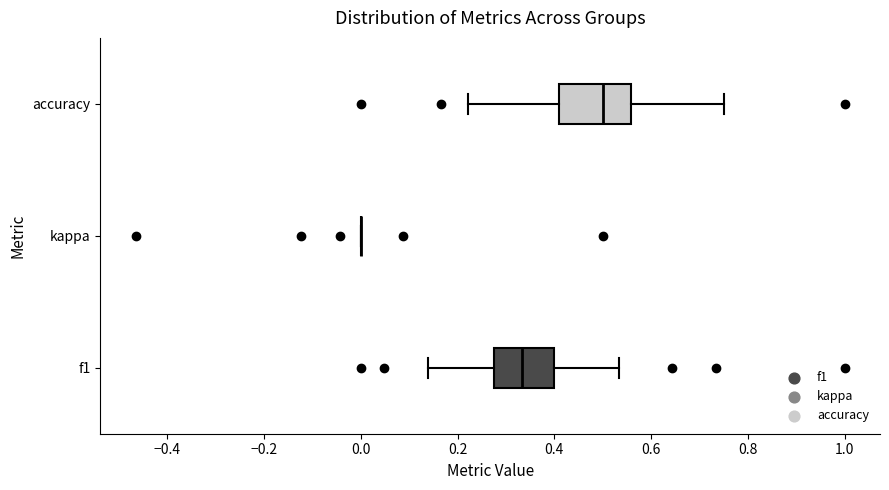

Where does the right whisker of the box for f1 end on the x-axis? The values are not printed on the chart, so give them approximately, as read against the axis.

0.54